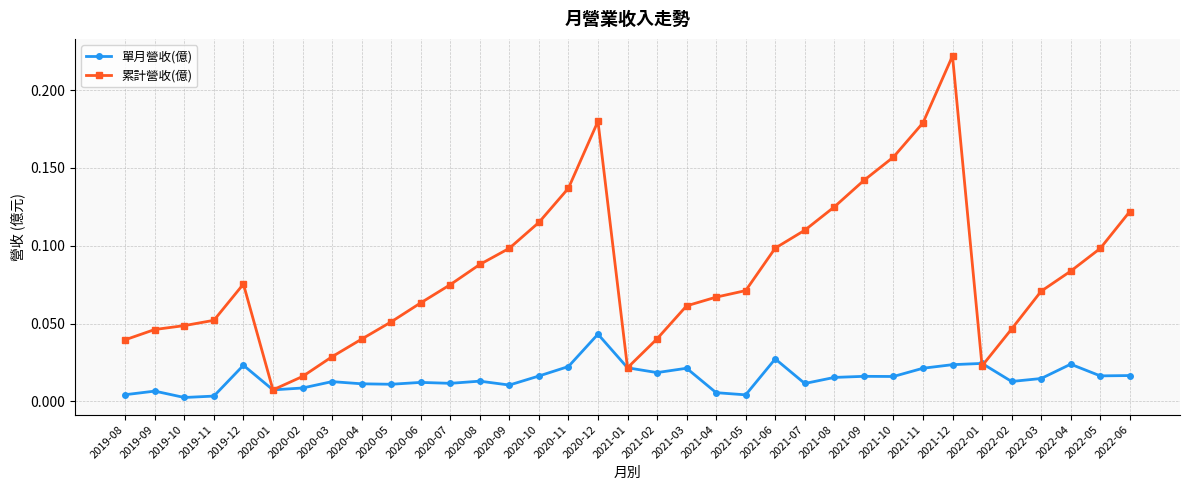

List the series in order of their peak value, highest first.

累計營收(億), 單月營收(億)